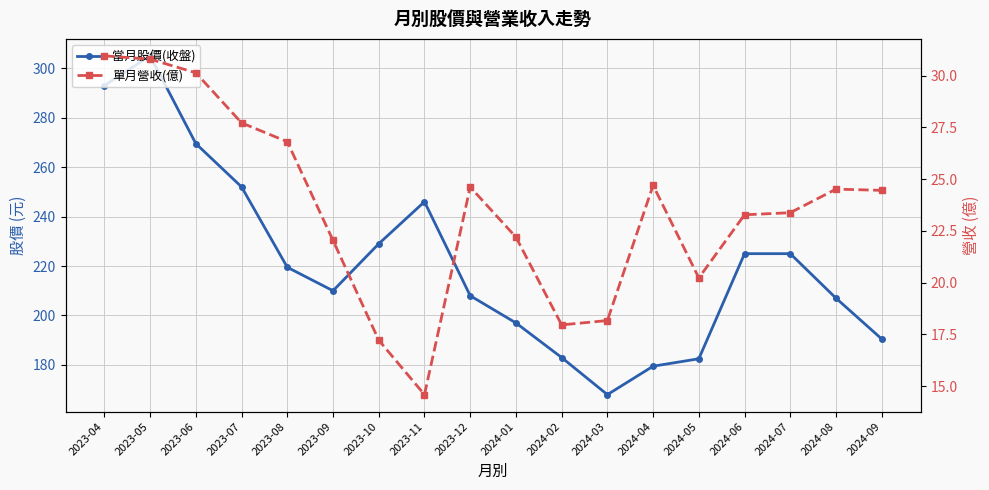

What is the difference between the maximum and minimum values in the 單月營收(億) series?

16.4